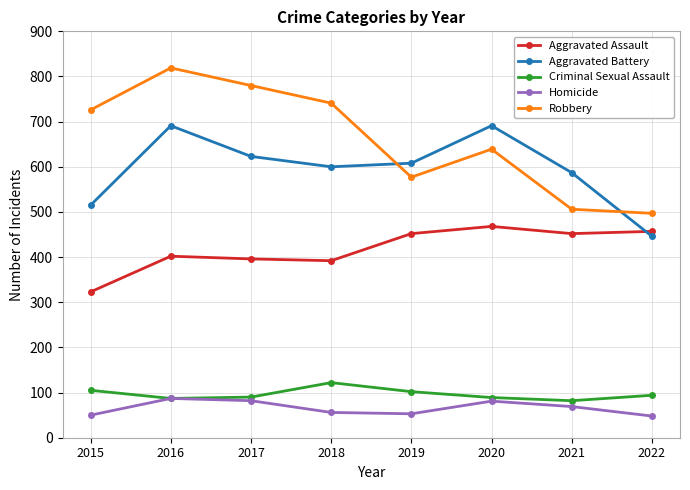

The Aggravated Battery series shows 623 at 2017. True or false?

True